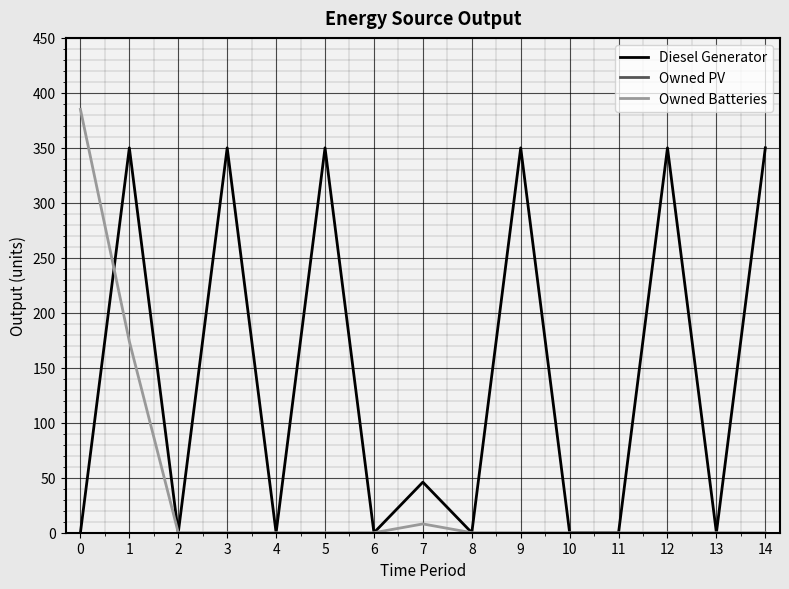

Which series has the largest total across all categories?

Diesel Generator